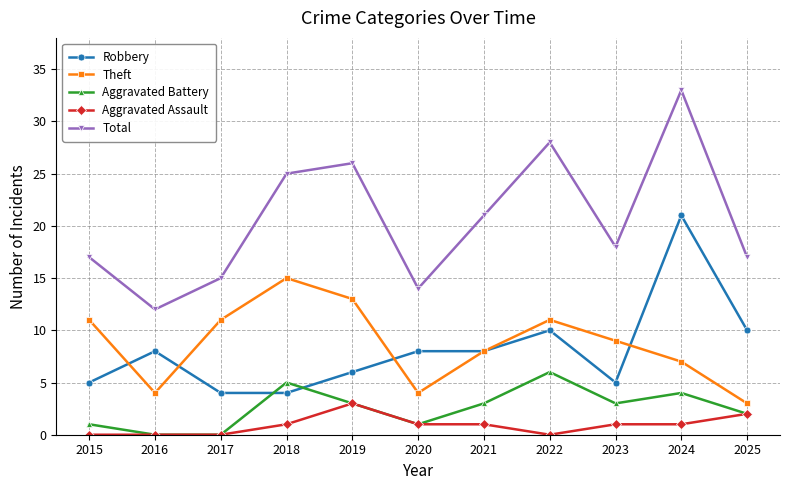

What is the difference between the maximum and second lowest values in the Total series?

19